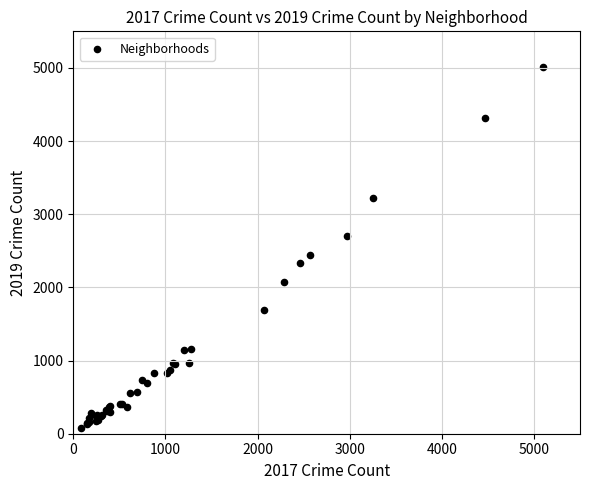

What Y value in the scatter plot is closest to 2542?

2441